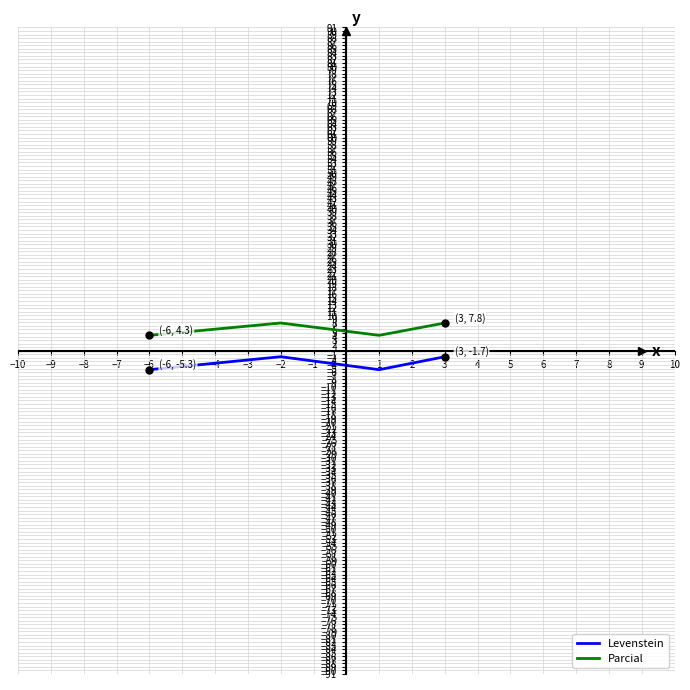

What is the greatest value displayed?

7.8